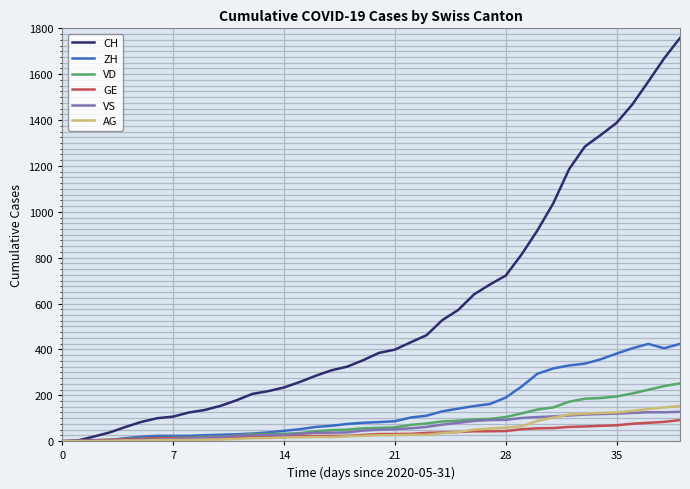

Which series has the largest total across all categories?

CH